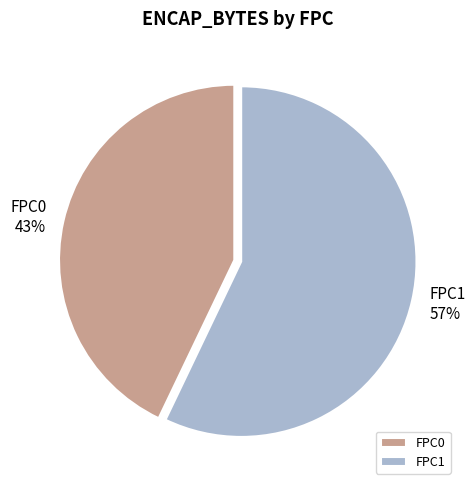

Which has a higher value, FPC0 or FPC1?

FPC1